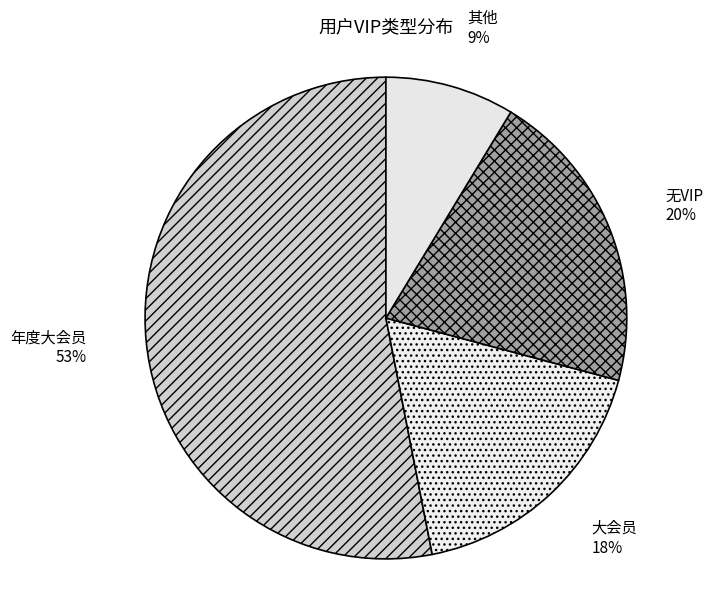

To the nearest percent, what is the combined percentage of 无VIP and 大会员?

38%